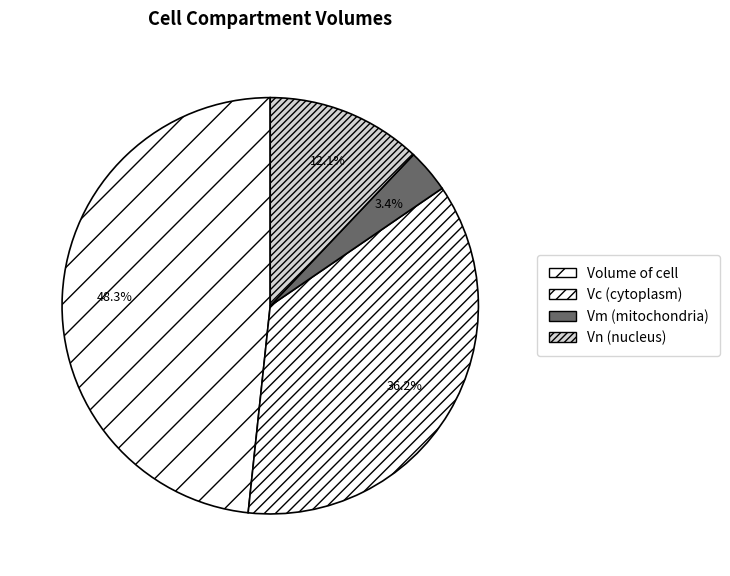

How many segments does this pie chart have?

4